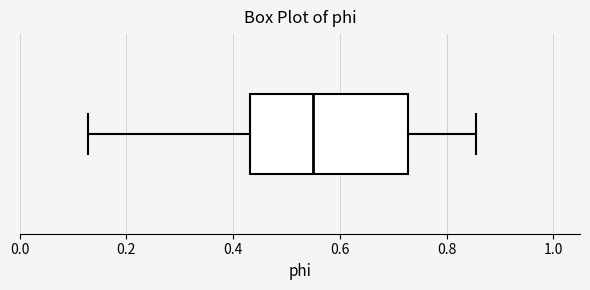

Read this box plot against the x-axis: the position of the median line, the range covered by the box, and the ends of both whiskers. The values are not printed on the chart, so give them approximately, as read against the axis.

median 0.54, box 0.44 to 0.72, whiskers 0.12 to 0.86